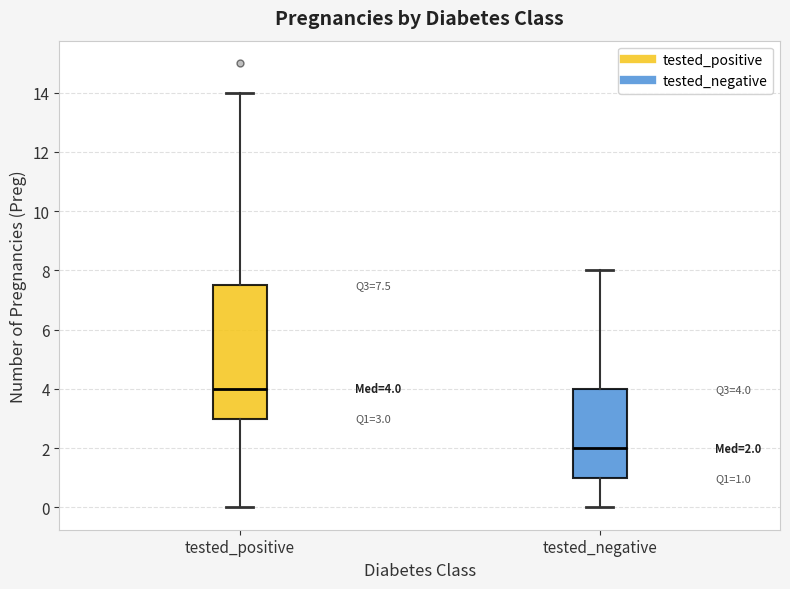

Comparing the boxes themselves (not the whiskers), which one is the tallest?

tested_positive